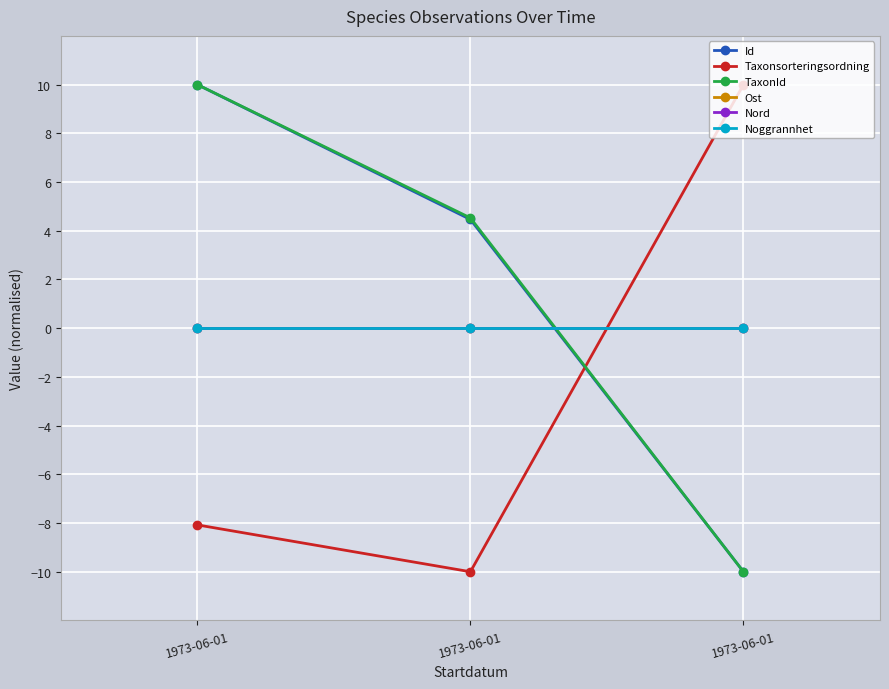

Between 1973-06-01 and 1973-06-01, which is larger?

1973-06-01